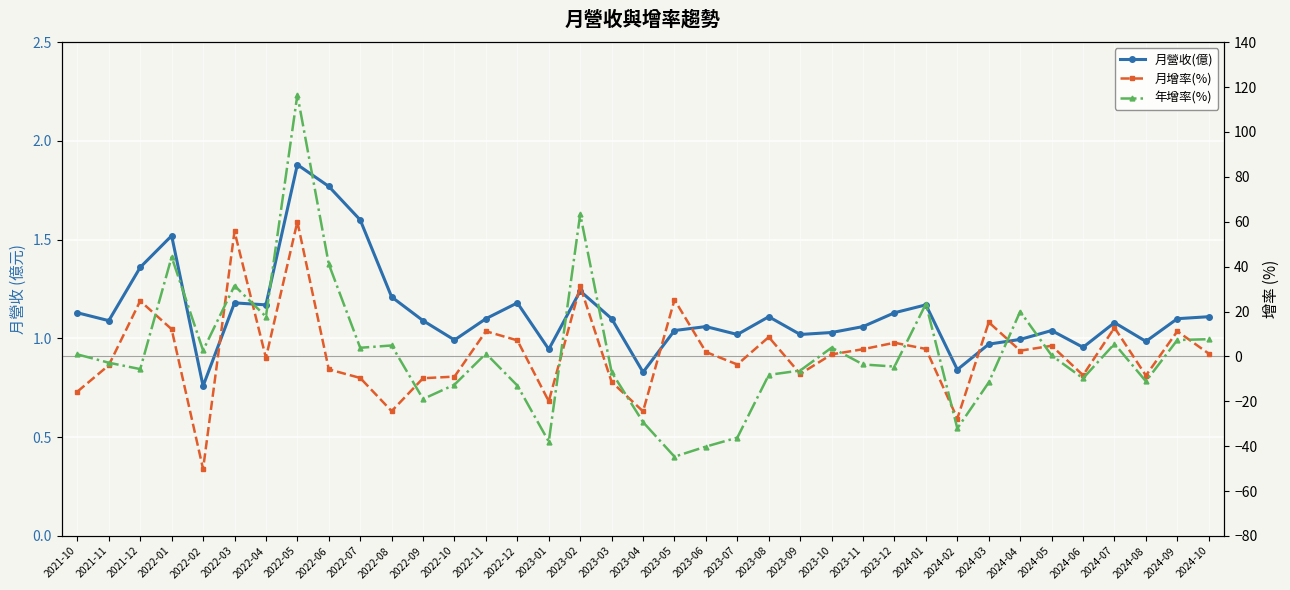

Reading left to right, transcribe all the data shown in this chart.

月營收(億): 2021-10=1.1	2021-11=1.1	2021-12=1.4	2022-01=1.5	2022-02=0.8	2022-03=1.2	2022-04=1.2	2022-05=1.9	2022-06=1.8	2022-07=1.6	2022-08=1.2	2022-09=1.1	2022-10=1.0	2022-11=1.1	2022-12=1.2	2023-01=0.9	2023-02=1.2	2023-03=1.1	2023-04=0.8	2023-05=1.0	2023-06=1.1	2023-07=1.0	2023-08=1.1	2023-09=1.0	2023-10=1.0	2023-11=1.1	2023-12=1.1	2024-01=1.2	2024-02=0.8	2024-03=1.0	2024-04=1.0	2024-05=1.0	2024-06=1.0	2024-07=1.1	2024-08=1.0	2024-09=1.1	2024-10=1.1
月增率(%): 2021-10=-15.7	2021-11=-4.0	2021-12=24.7	2022-01=12.1	2022-02=-50.2	2022-03=55.7	2022-04=-0.7	2022-05=60.0	2022-06=-5.8	2022-07=-9.6	2022-08=-24.4	2022-09=-9.7	2022-10=-9.0	2022-11=11.2	2022-12=7.1	2023-01=-20.0	2023-02=31.2	2023-03=-11.4	2023-04=-24.5	2023-05=25.2	2023-06=1.9	2023-07=-3.6	2023-08=8.6	2023-09=-7.8	2023-10=0.9	2023-11=3.2	2023-12=6.1	2024-01=3.3	2024-02=-27.7	2024-03=15.2	2024-04=2.5	2024-05=4.7	2024-06=-8.4	2024-07=12.8	2024-08=-8.5	2024-09=11.2	2024-10=1.2
年增率(%): 2021-10=0.9	2021-11=-2.8	2021-12=-5.7	2022-01=44.3	2022-02=2.7	2022-03=31.5	2022-04=17.7	2022-05=116.6	2022-06=41.1	2022-07=3.8	2022-08=4.9	2022-09=-19.0	2022-10=-12.6	2022-11=1.2	2022-12=-13.0	2023-01=-38.0	2023-02=63.4	2023-03=-7.0	2023-04=-29.3	2023-05=-44.7	2023-06=-40.2	2023-07=-36.2	2023-08=-8.2	2023-09=-6.3	2023-10=3.9	2023-11=-3.6	2023-12=-4.5	2024-01=23.4	2024-02=-32.1	2024-03=-11.6	2024-04=20.0	2024-05=0.4	2024-06=-9.8	2024-07=5.6	2024-08=-11.1	2024-09=7.3	2024-10=7.7